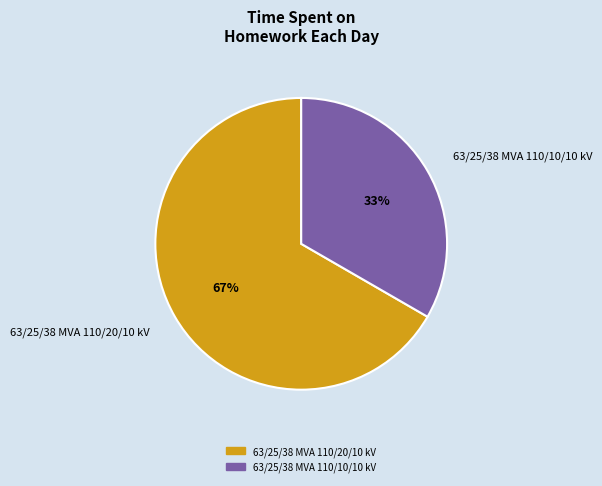

Does any single category account for the majority?

Yes